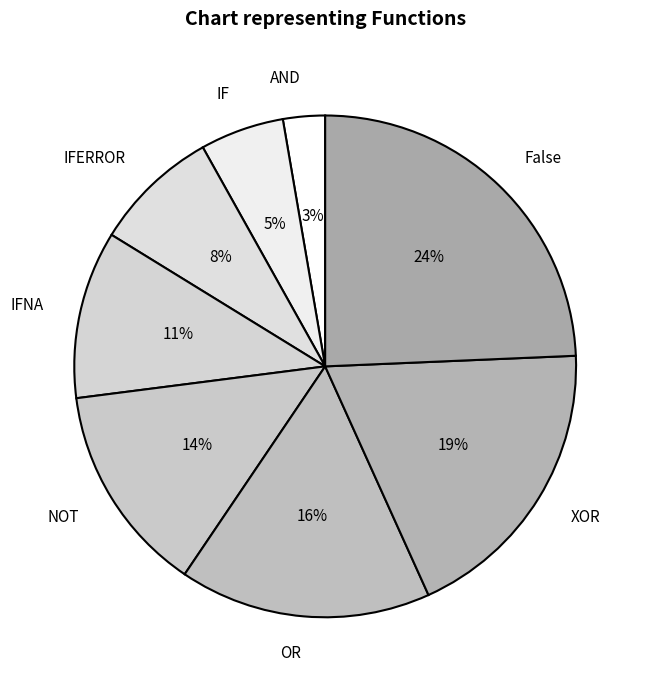

Combined, do OR and XOR account for over 50%?

No